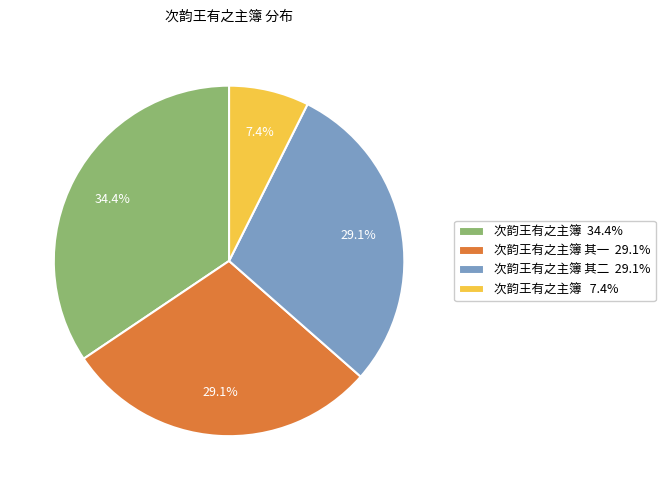

Do 次韵王有之主簿 其二 29.1% and 次韵王有之主簿 34.4% together represent more than half of the pie?

Yes